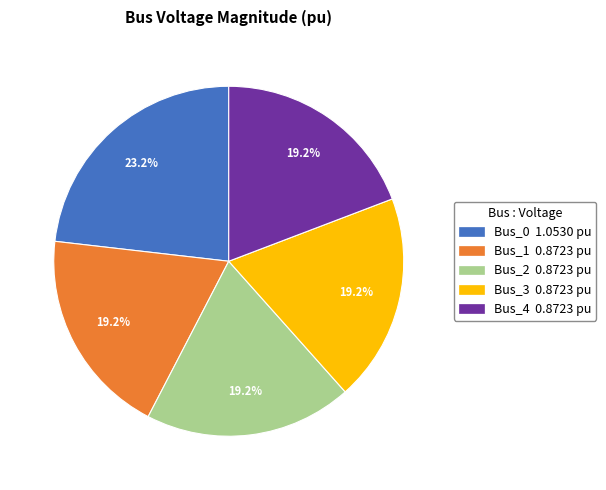

The Bus_3 slice represents 14% of the pie. True or false?

False